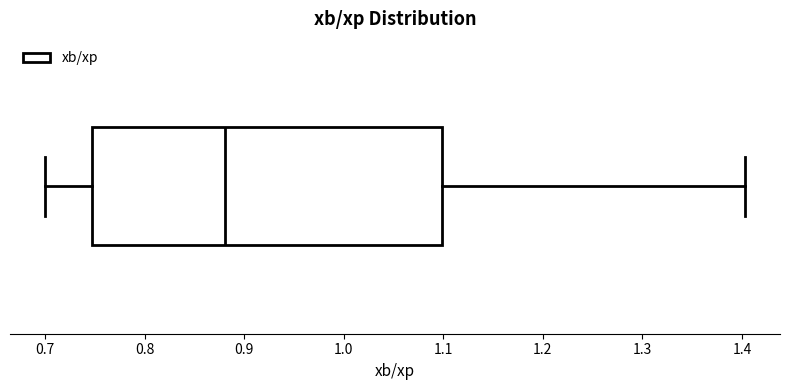

Read this box plot against the x-axis: the position of the median line, the range covered by the box, and the ends of both whiskers. The values are not printed on the chart, so give them approximately, as read against the axis.

median 0.88, box 0.75 to 1.10, whiskers 0.70 to 1.40